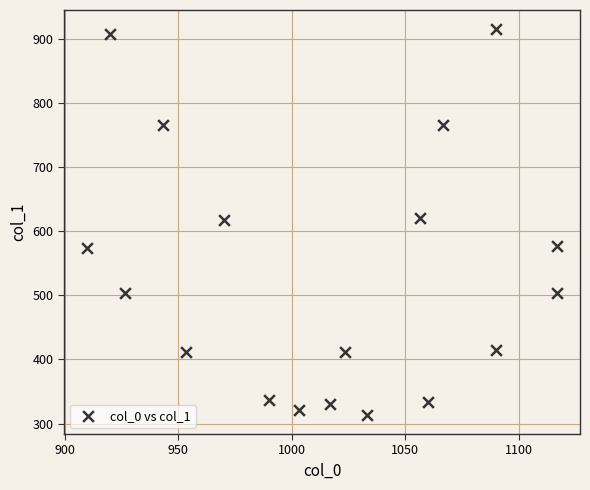

What is the range of X values (max minus min)?

206.7